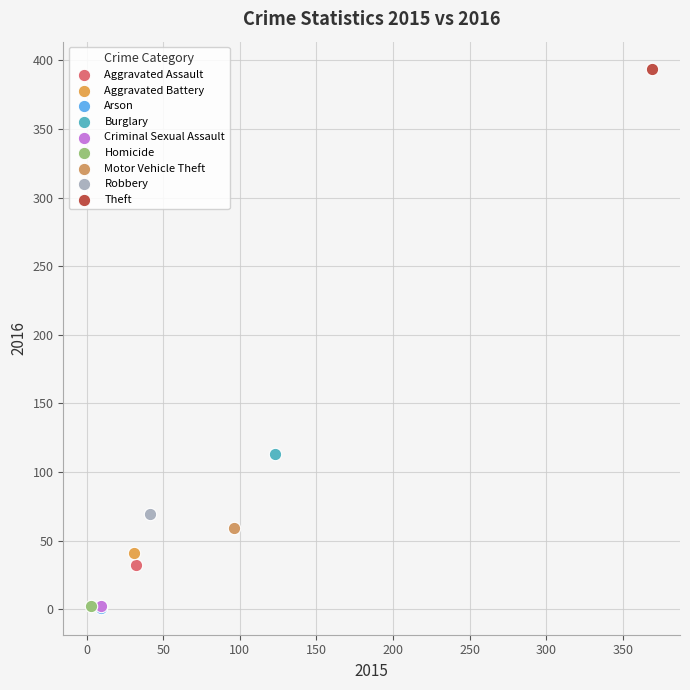

Which series reaches the maximum Y coordinate?

Theft